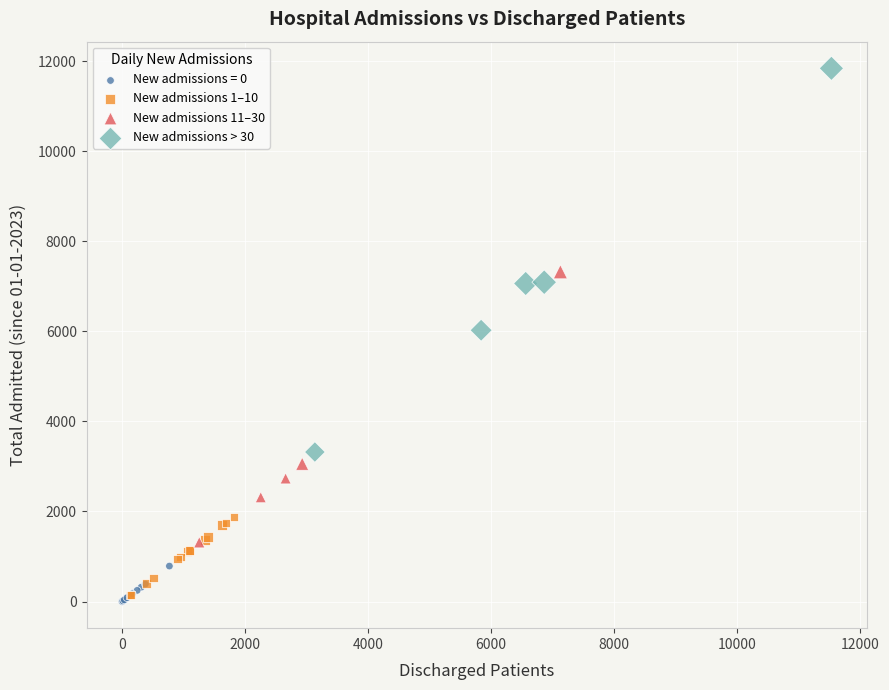

What are all the series names shown in the legend?

New admissions = 0, New admissions 1–10, New admissions 11–30, New admissions > 30